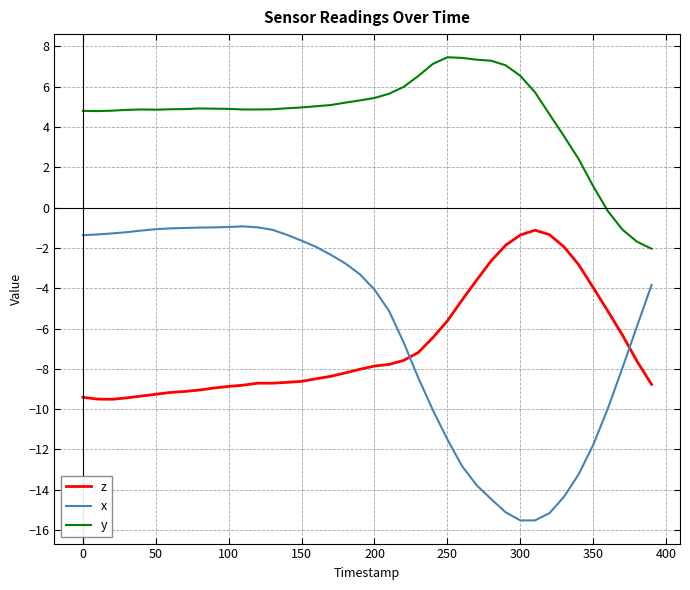

True or false: z and y cross at least once.

False